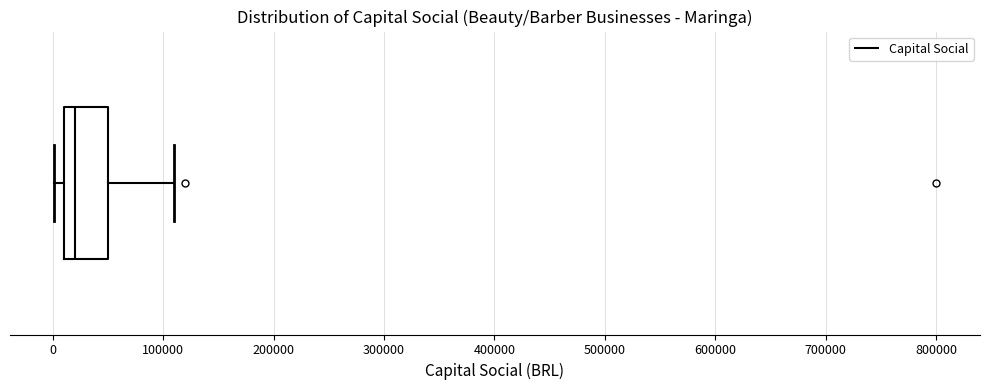

Transcribe this box plot: give where the median line is, the range the box spans, and where the two whiskers end, as read against the x-axis. The values are not printed on the chart, so give them approximately, as read against the axis.

median 20000, box 10000 to 50000, whiskers 0 to 110000